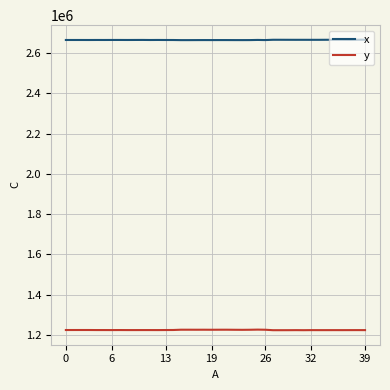

What is the maximum value shown in the chart?

2665757.2